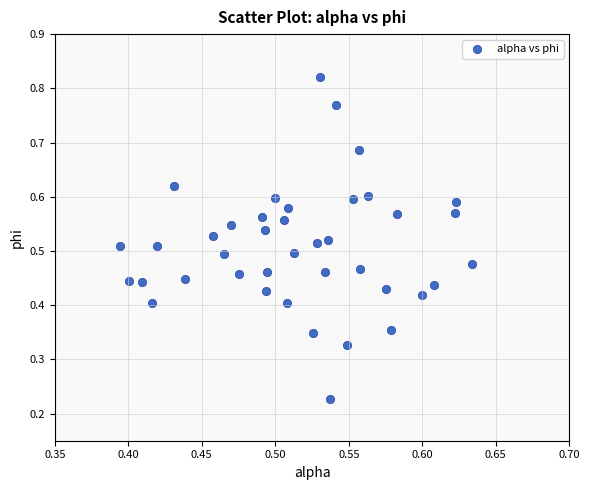

How many points are shown in the scatter plot?

40